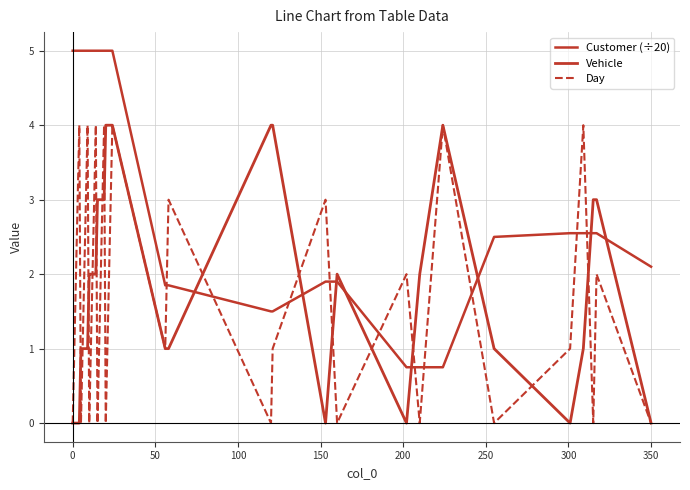

How many lines are shown in the chart?

3